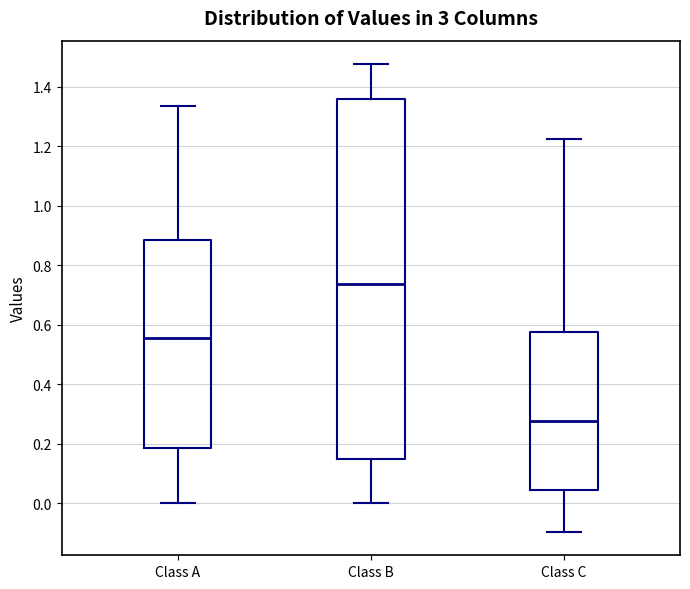

Reading left to right, read every box against the y-axis: the position of its median line, the range the box covers, and the ends of its whiskers. The values are not printed on the chart, so give them approximately, as read against the axis.

Class A: median 0.56, box 0.18 to 0.88, whiskers 0.00 to 1.34
Class B: median 0.74, box 0.14 to 1.36, whiskers 0.00 to 1.48
Class C: median 0.28, box 0.04 to 0.58, whiskers -0.10 to 1.22